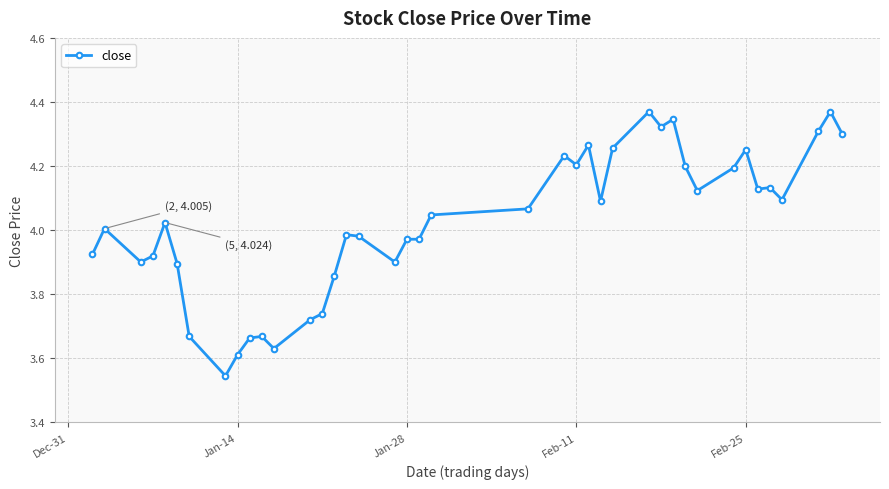

What is the sum of all values?

160.9